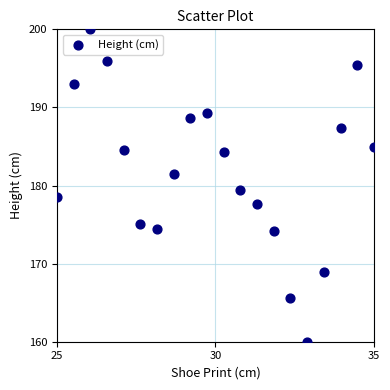

What is the range of X values (max minus min)?

10.0